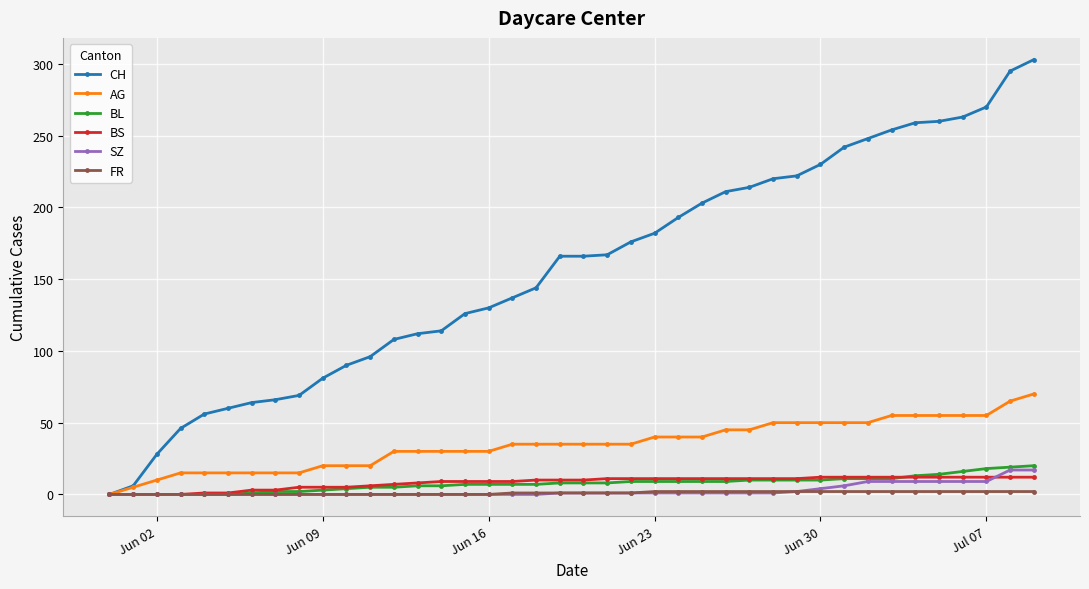

Which series has the widest spread of values?

CH